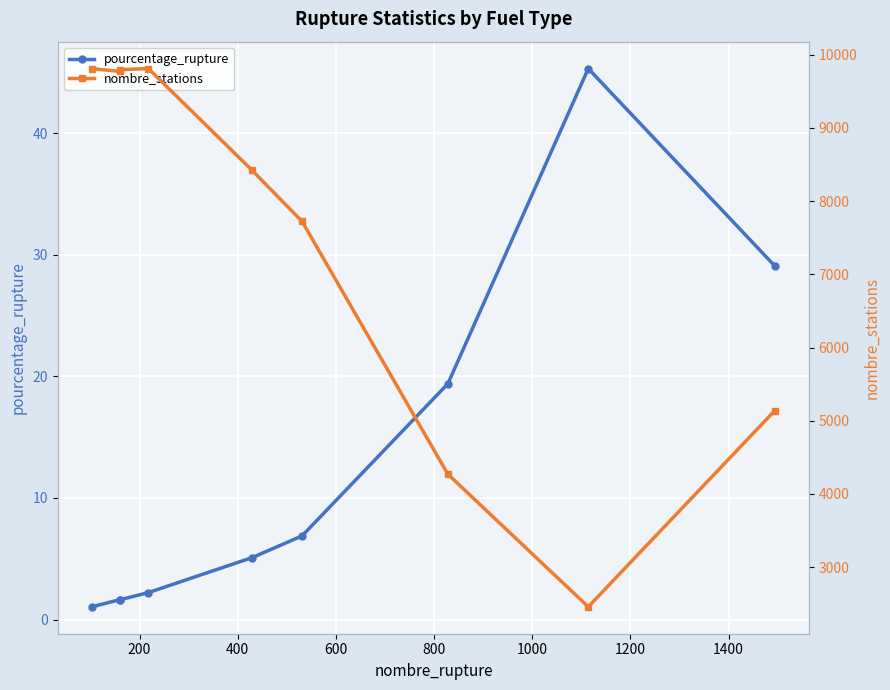

How many lines are shown in the chart?

2